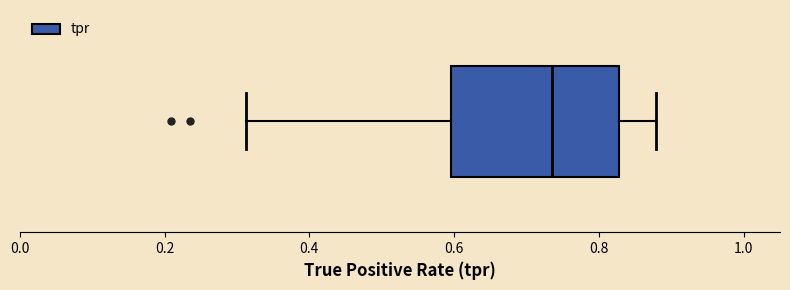

Read this box plot against the x-axis: the position of the median line, the range covered by the box, and the ends of both whiskers. The values are not printed on the chart, so give them approximately, as read against the axis.

median 0.74, box 0.60 to 0.82, whiskers 0.32 to 0.88